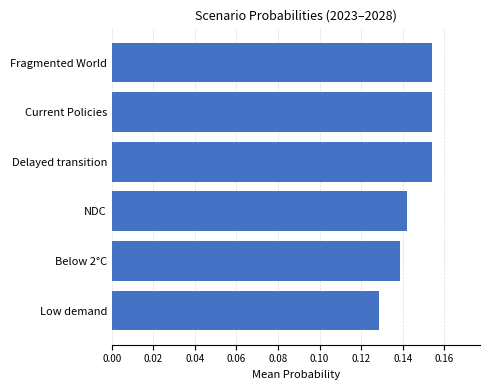

Count the number of data series in this chart.

1